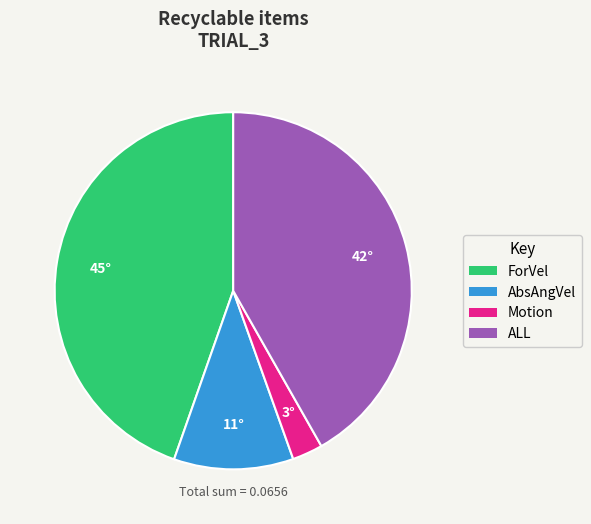

The ALL slice represents 42% of the pie. True or false?

True